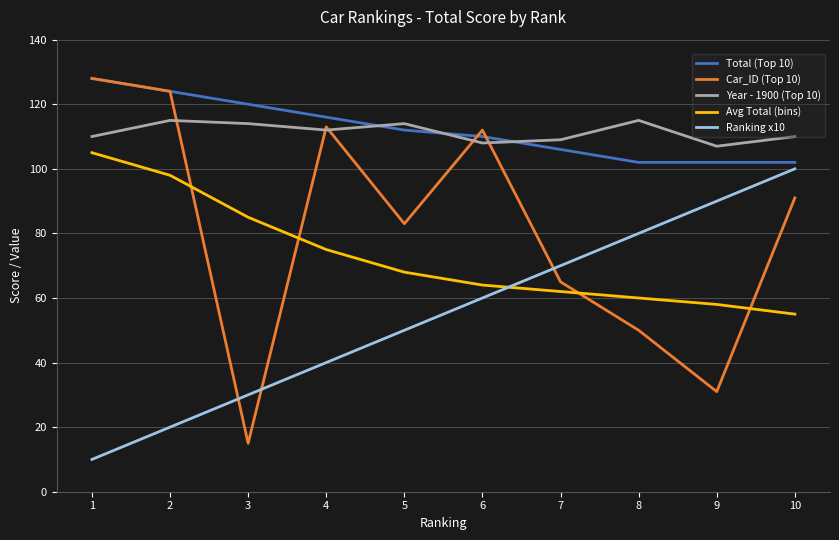

What is the difference between the Total (Top 10) values at 8 and 1?

26